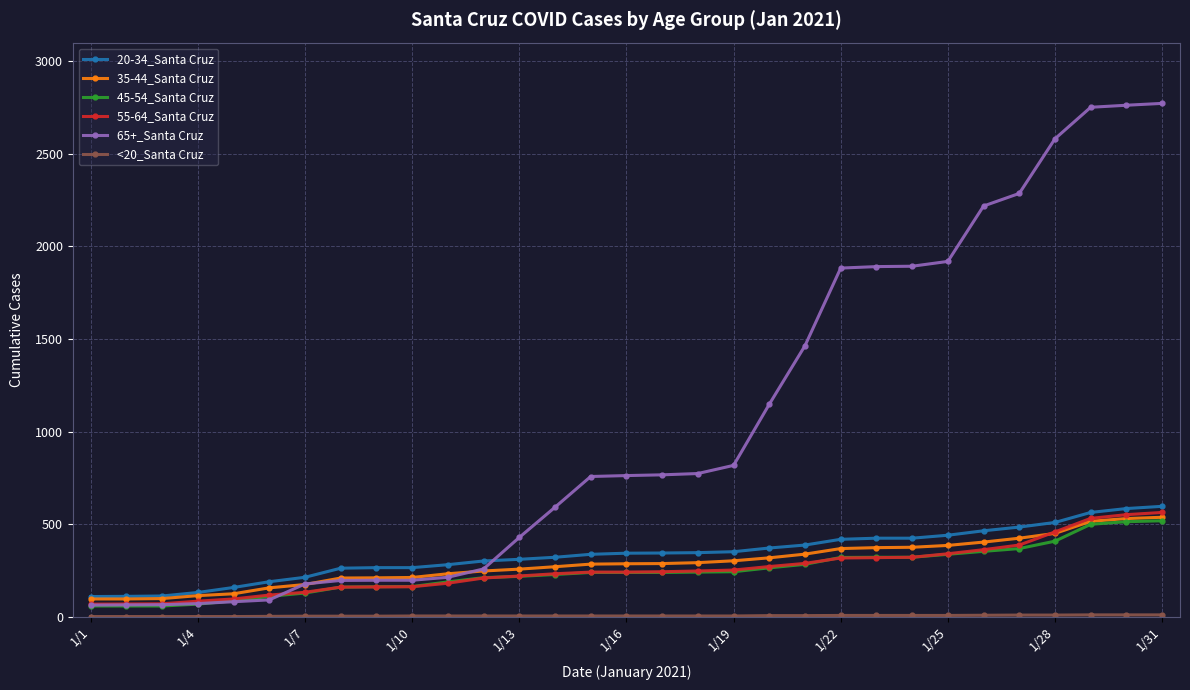

Which series has the largest total across all categories?

65+_Santa Cruz